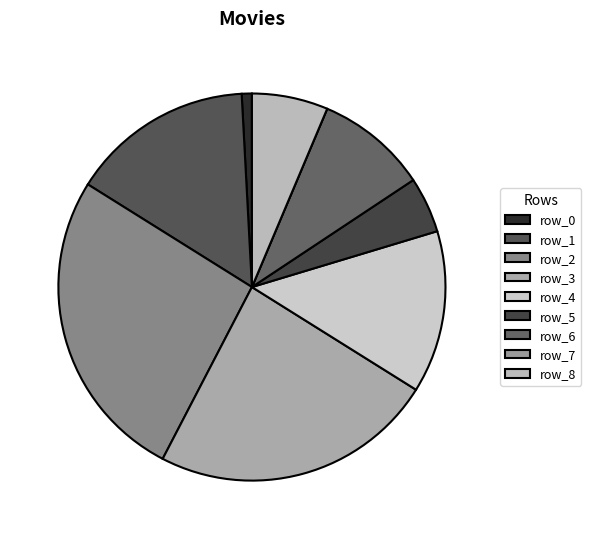

To the nearest percent, what percentage of the pie is row_3?

24%